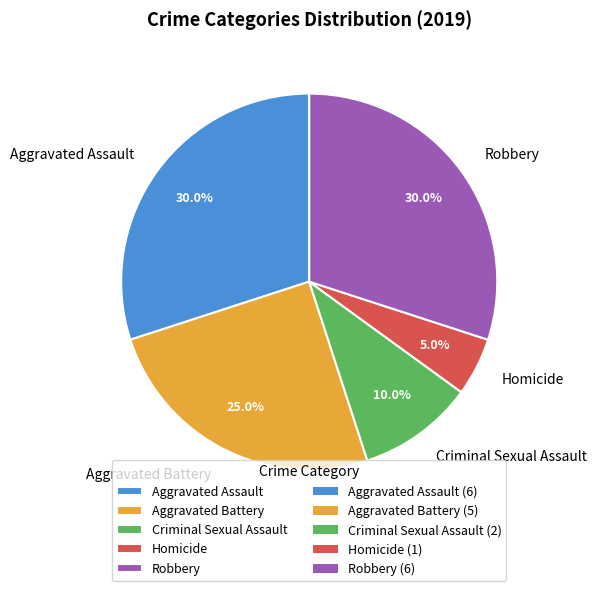

Which slice is the smallest?

Homicide